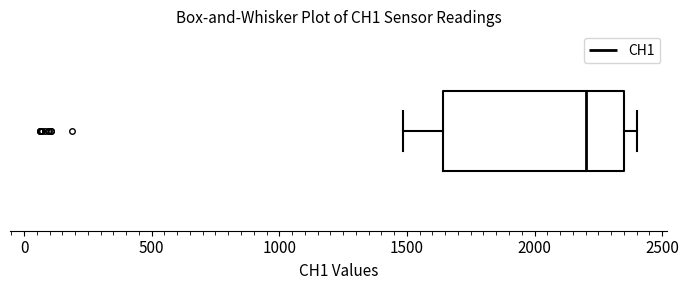

Where does the right whisker of the box end on the x-axis? The values are not printed on the chart, so give them approximately, as read against the axis.

2400